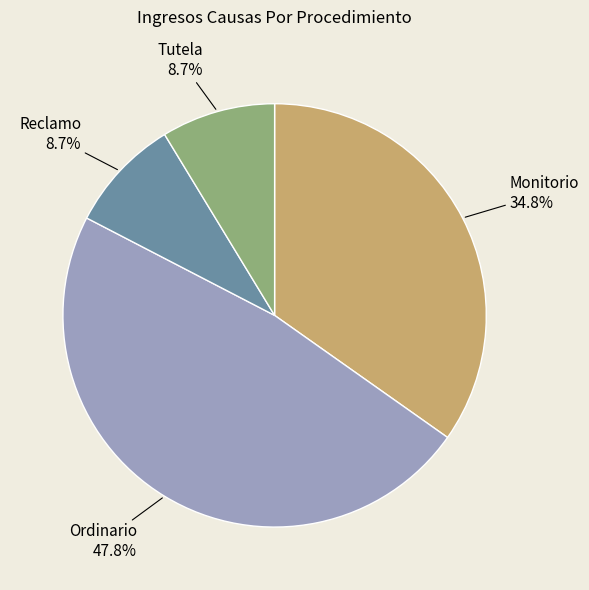

Count the number of slices in the pie.

4